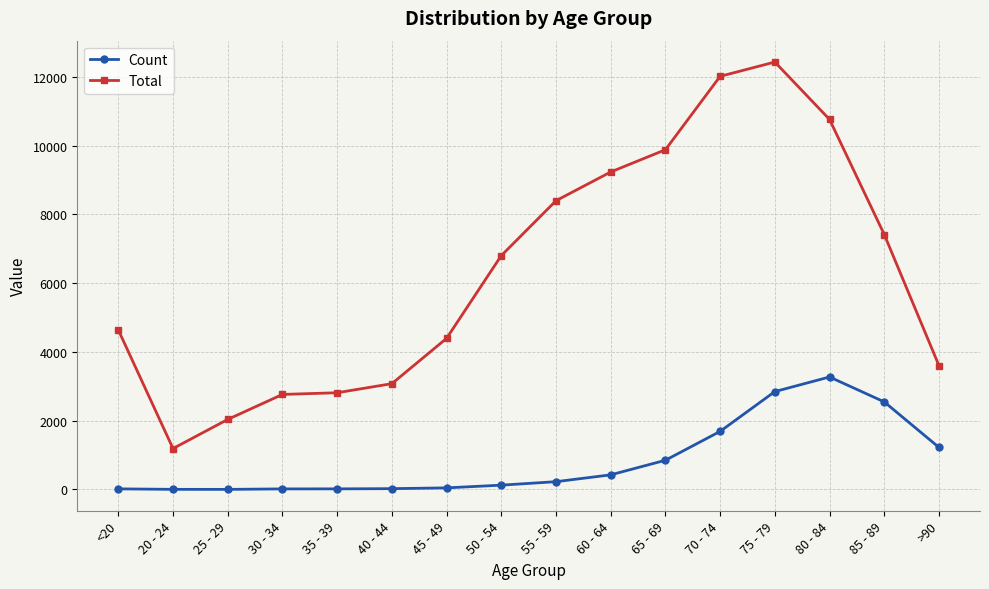

What is the lowest value of the Total series?

1191